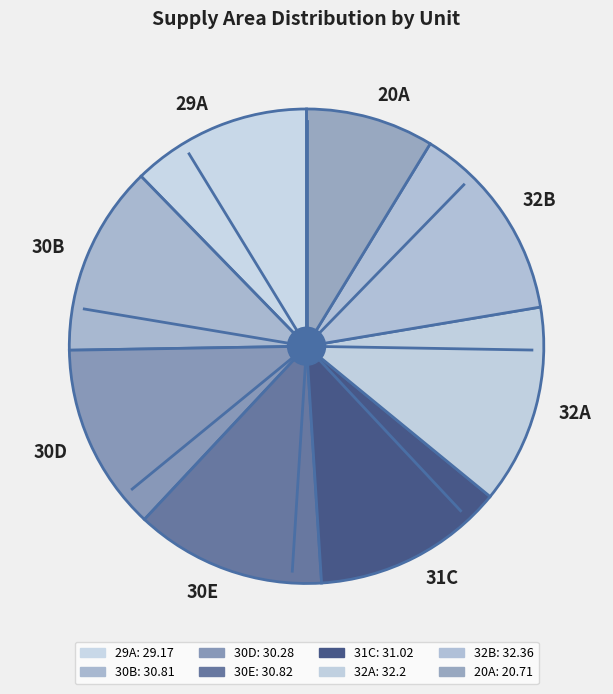

What is the smallest slice in the pie chart?

20A